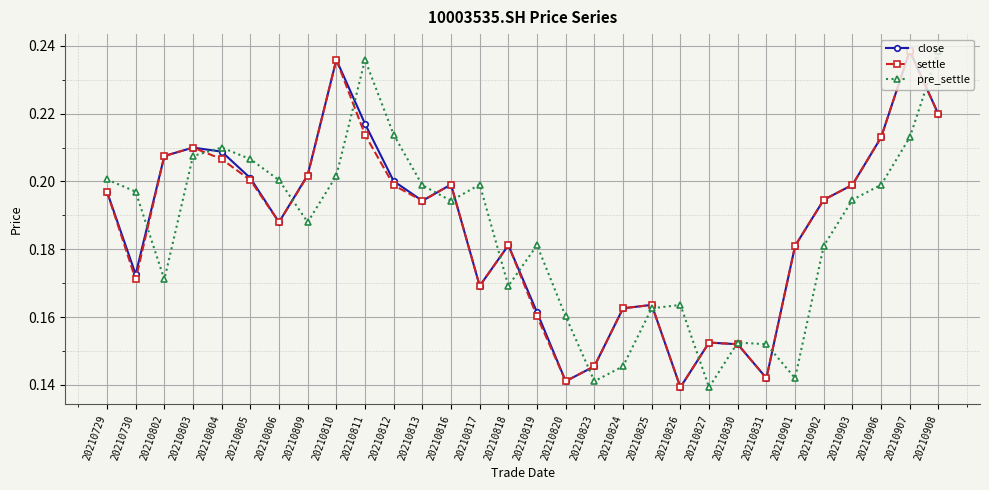

How many distinct data groups are displayed?

3